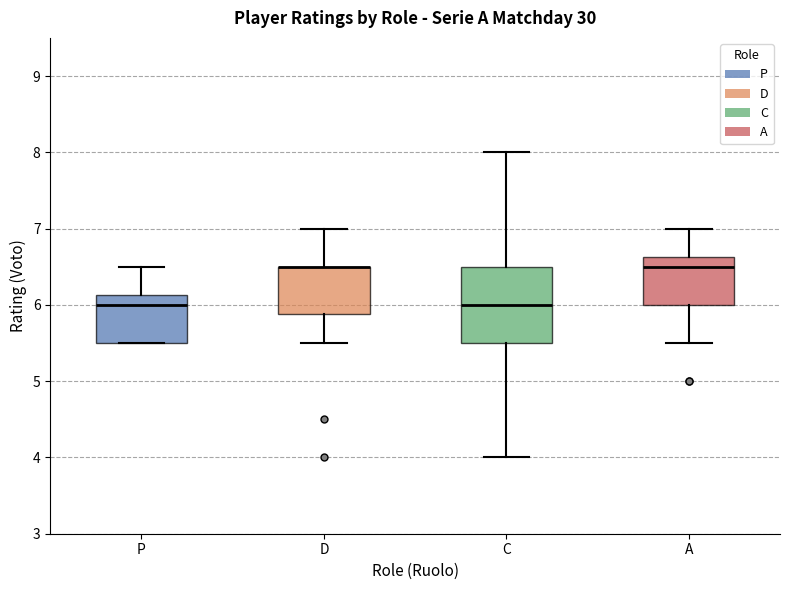

Which box is the tallest, from its lower edge to its upper edge?

C